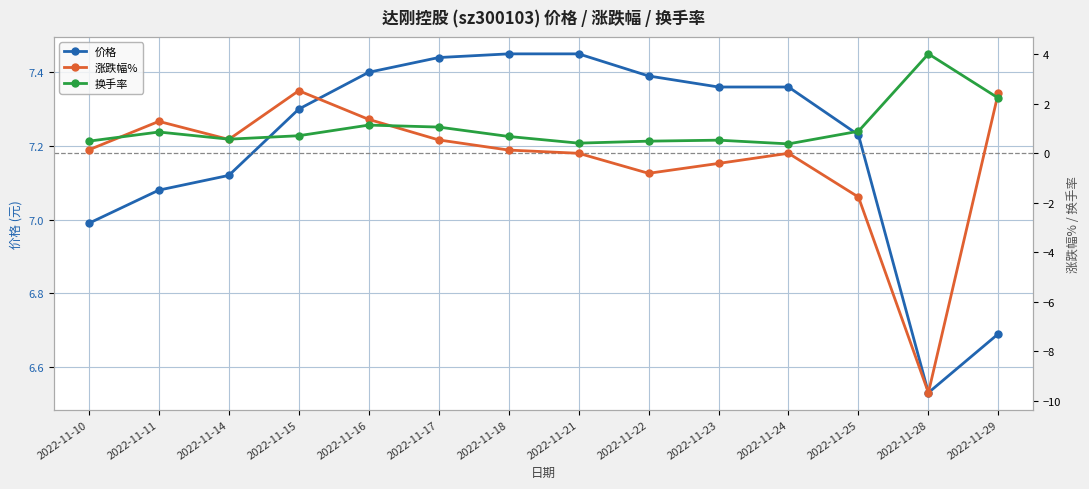

Reading left to right, list all the values displayed in this chart.

价格: 2022-11-10=7.0	2022-11-11=7.1	2022-11-14=7.1	2022-11-15=7.3	2022-11-16=7.4	2022-11-17=7.4	2022-11-18=7.5	2022-11-21=7.5	2022-11-22=7.4	2022-11-23=7.4	2022-11-24=7.4	2022-11-25=7.2	2022-11-28=6.5	2022-11-29=6.7
涨跌幅%: 2022-11-10=0.1	2022-11-11=1.3	2022-11-14=0.6	2022-11-15=2.5	2022-11-16=1.4	2022-11-17=0.5	2022-11-18=0.1	2022-11-21=0.0	2022-11-22=-0.8	2022-11-23=-0.4	2022-11-24=0.0	2022-11-25=-1.8	2022-11-28=-9.7	2022-11-29=2.5
换手率: 2022-11-10=0.5	2022-11-11=0.9	2022-11-14=0.6	2022-11-15=0.7	2022-11-16=1.1	2022-11-17=1.1	2022-11-18=0.7	2022-11-21=0.4	2022-11-22=0.5	2022-11-23=0.5	2022-11-24=0.4	2022-11-25=0.9	2022-11-28=4.0	2022-11-29=2.2